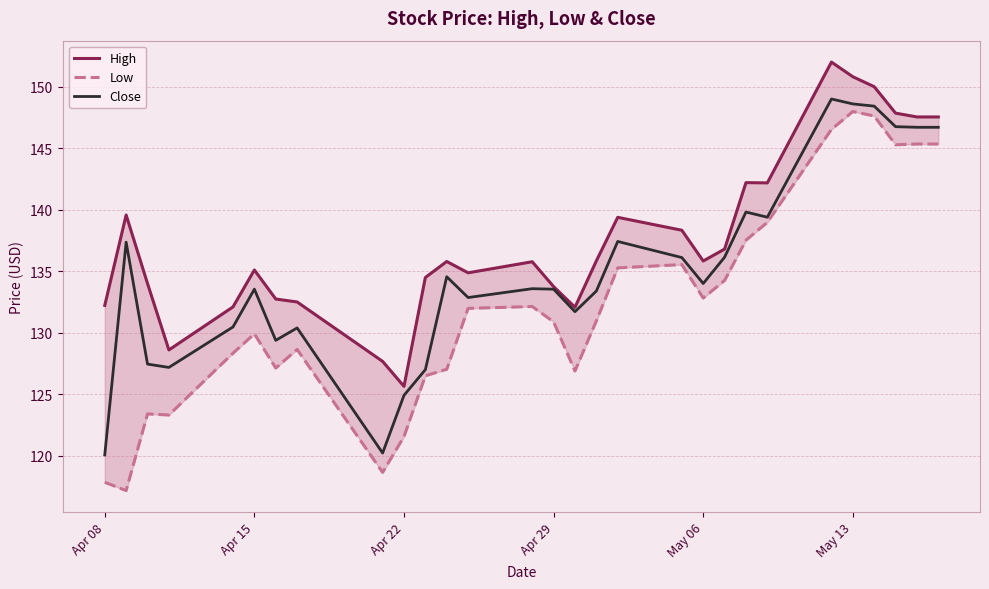

Does the chart display data point markers on the line(s)?

No